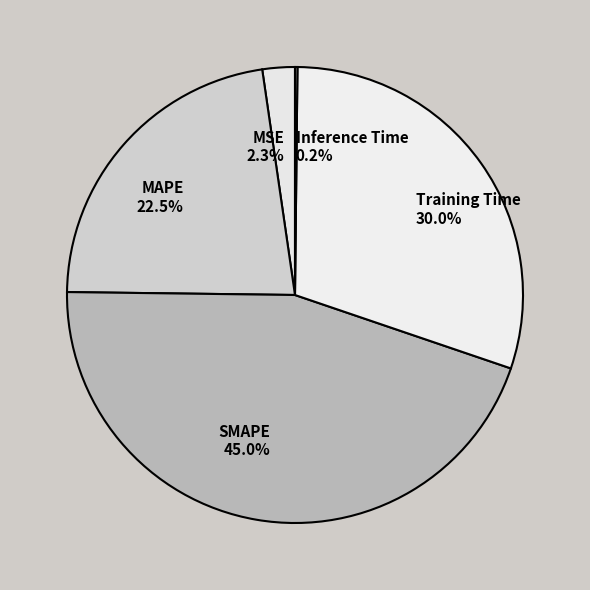

True or false: SMAPE accounts for 45% of the total.

True